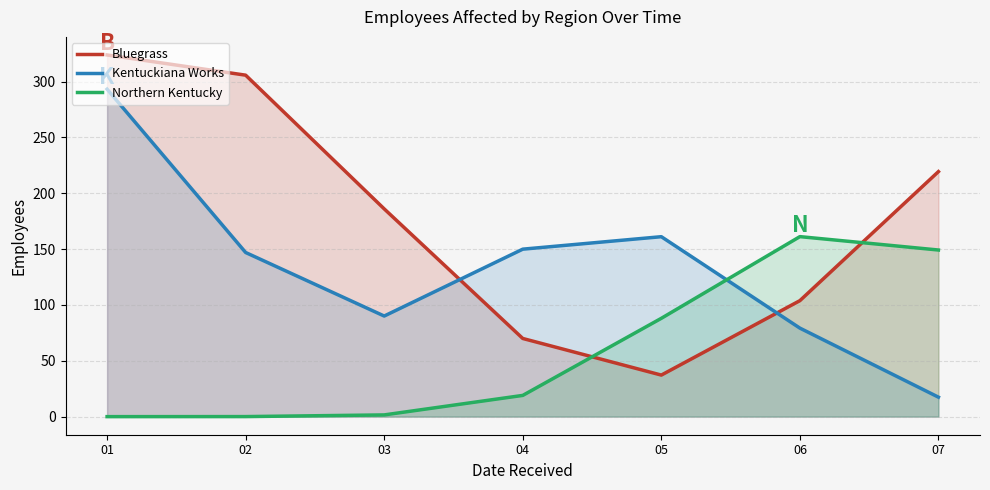

Count the number of data series in this chart.

3